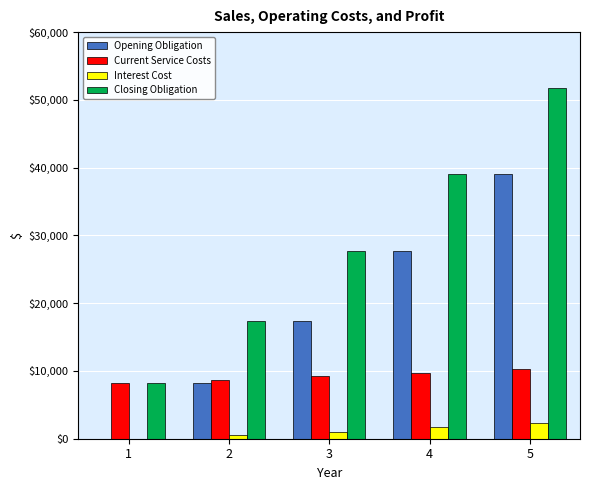

Are the bars horizontal?

No